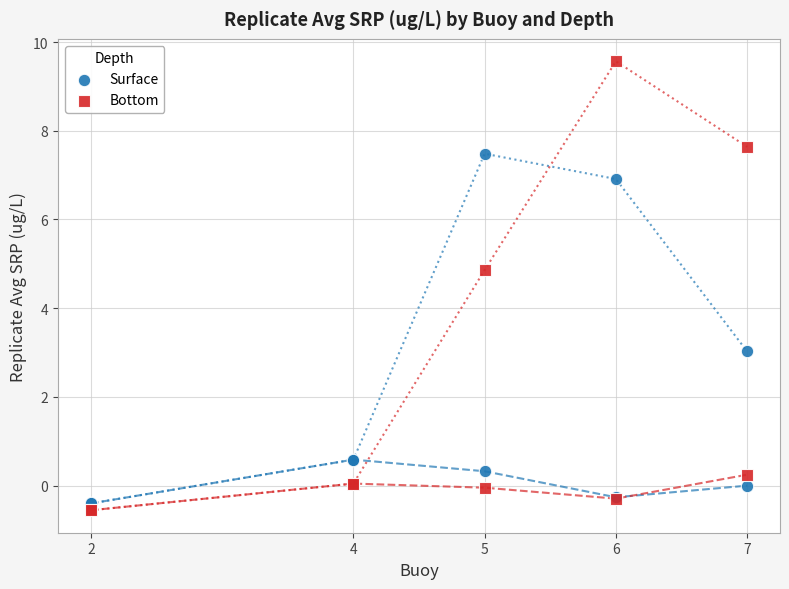

Which series has the widest spread of Y values?

Bottom